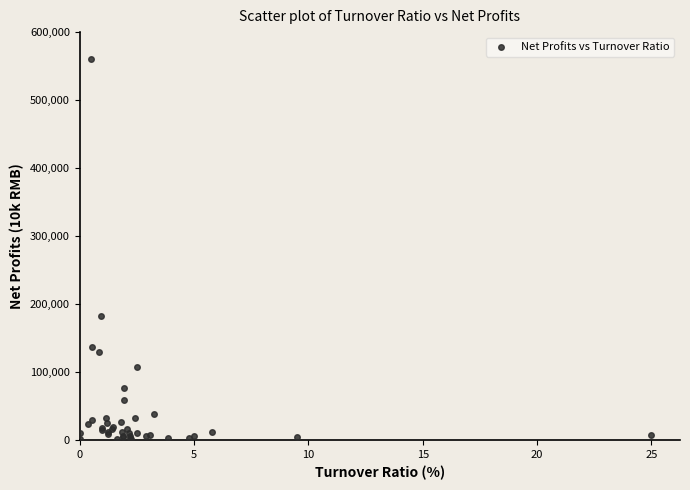

What Y value in the scatter plot is closest to 281341?

182316.2